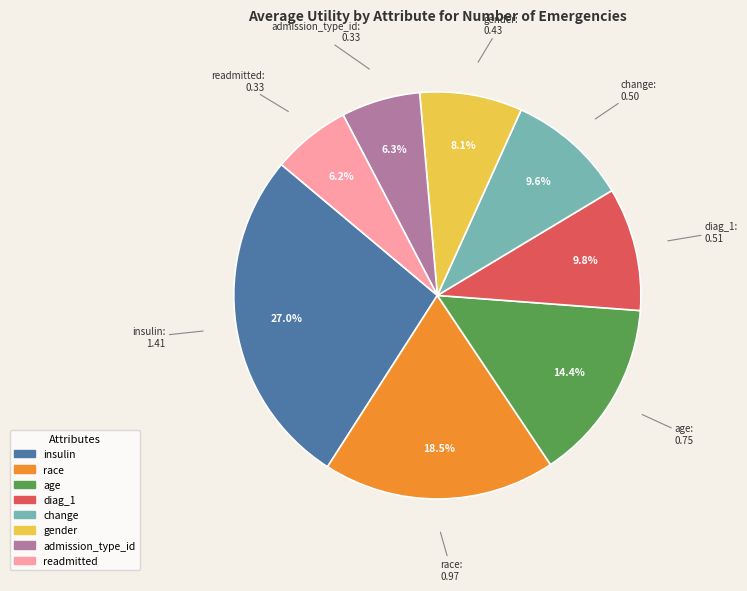

Does any single category account for the majority?

No